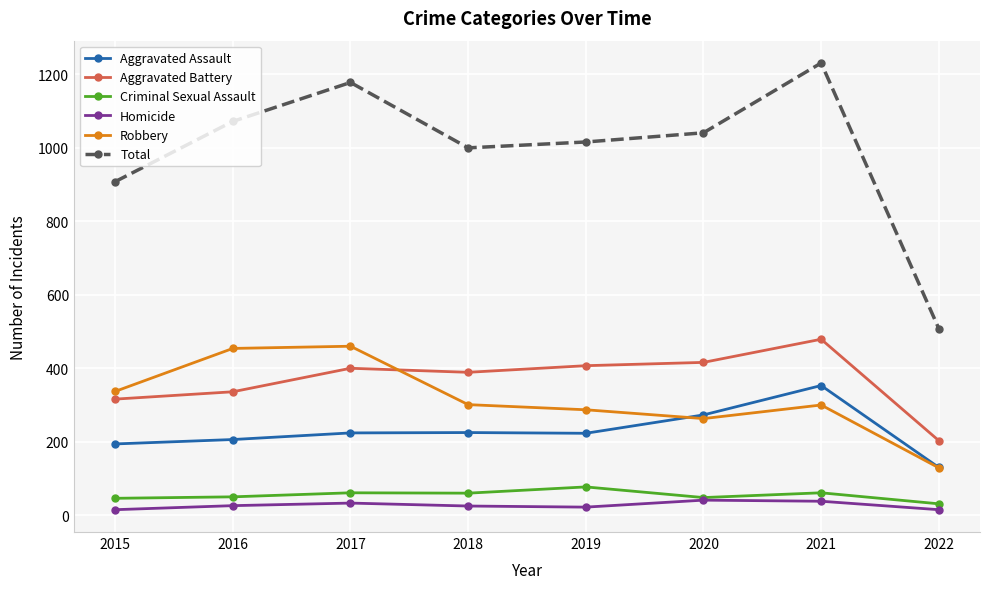

In Aggravated Battery, how many points are lower than both neighbors (excluding endpoints)?

1